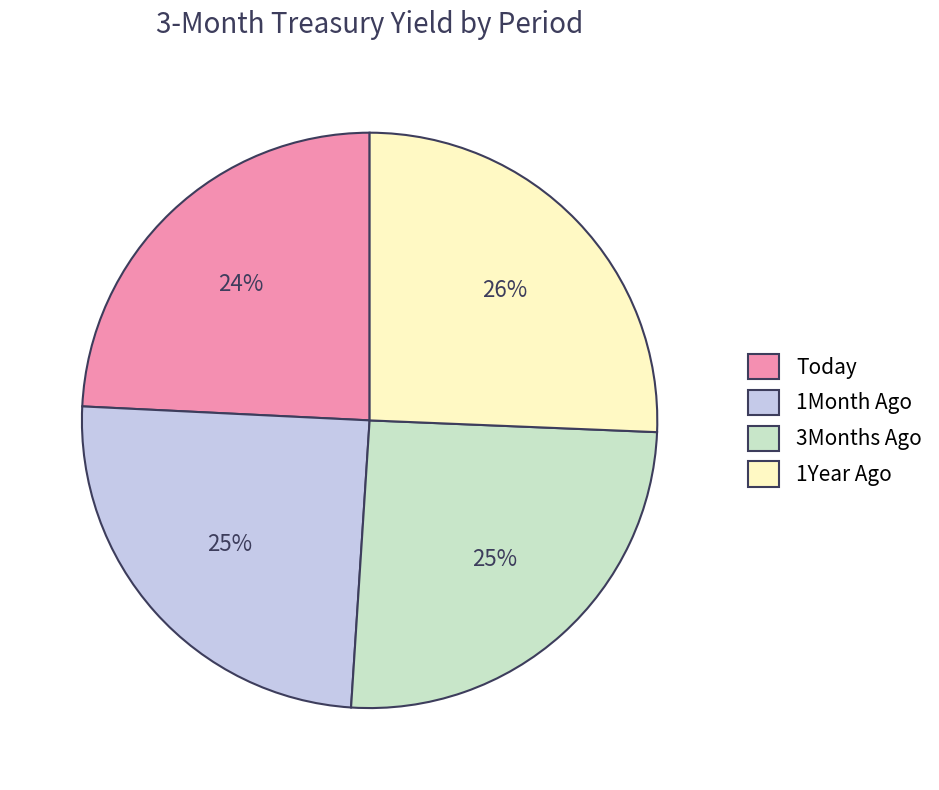

To the nearest percent, what percentage of the pie is 3Months Ago?

25%